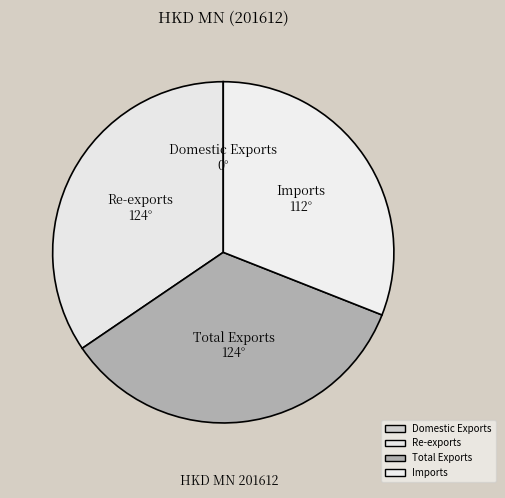

To the nearest percent, what is the average slice percentage?

25%